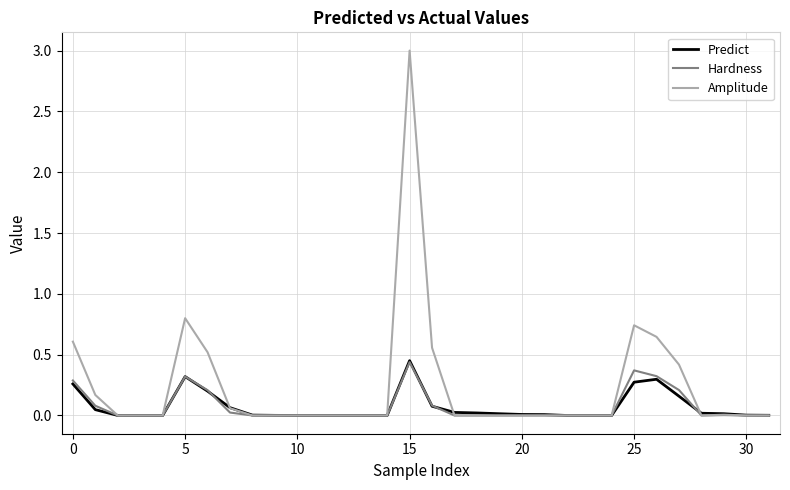

Which series has the widest spread of values?

Amplitude